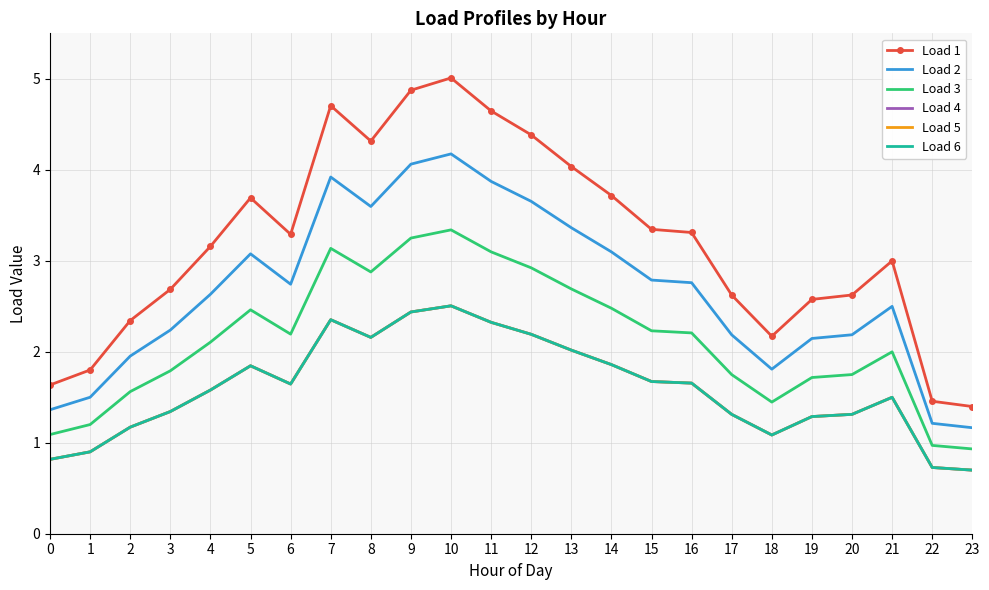

At which category is the sum across all series the highest?

10